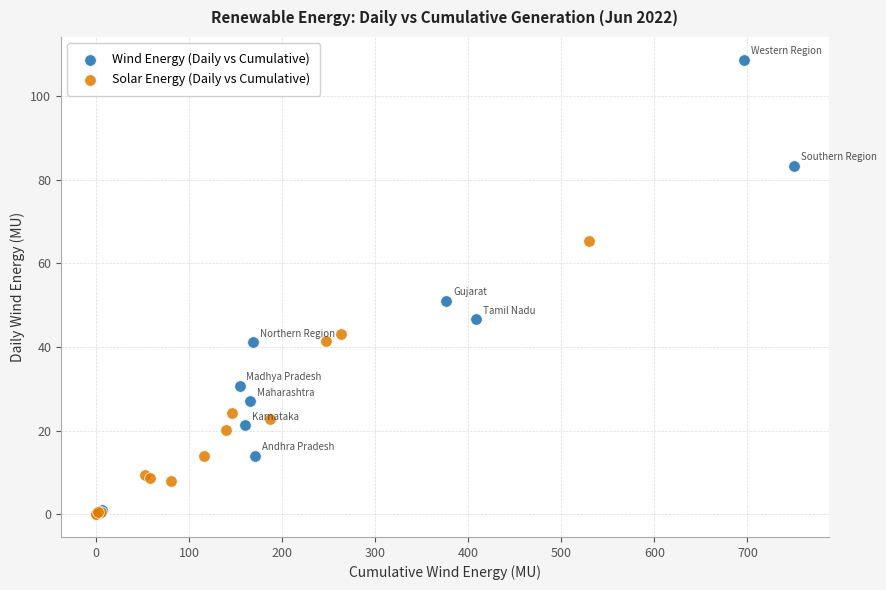

What are all the series names shown in the legend?

Wind Energy (Daily vs Cumulative), Solar Energy (Daily vs Cumulative)